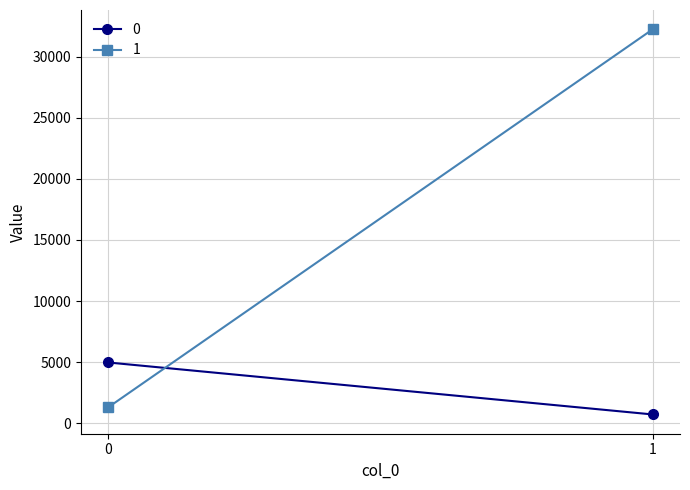

What is the spread (max minus min) of values at 0?

3672